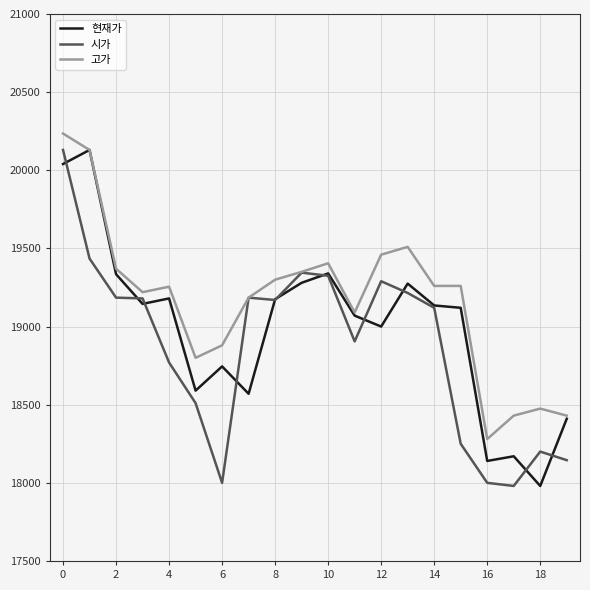

Rank the series by their average value, from highest to lowest.

고가, 현재가, 시가